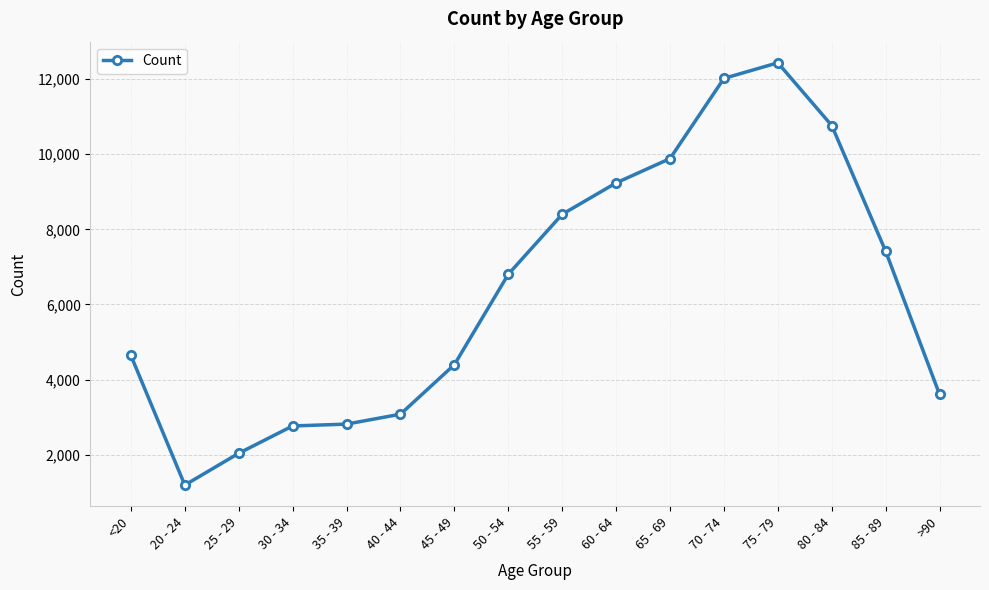

Is it true that the value at 65 - 69 is 9883?

True